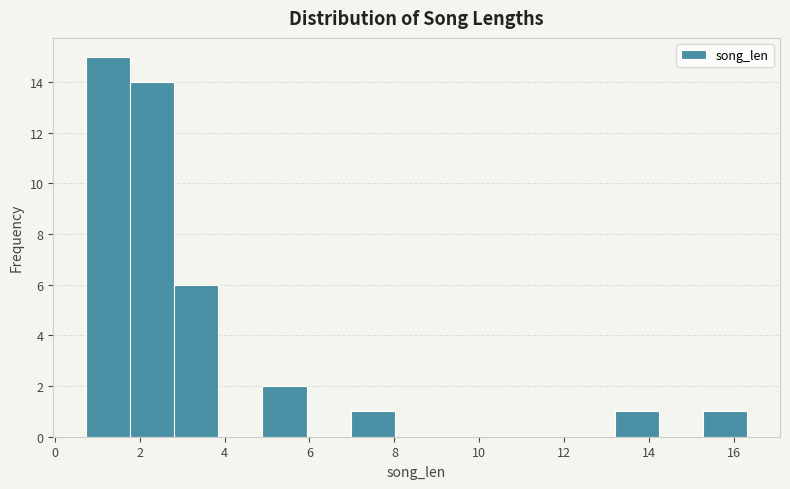

Reading left to right, list every bar in this chart as the range it spans on the x-axis followed by its height. Neither the bar edges nor the heights are printed on the chart, so give them approximately, as read against the axes.

0.8 to 1.8: 15
1.8 to 2.8: 14
2.8 to 3.8: 6
3.8 to 4.8: 0
4.8 to 6.0: 2
6.0 to 7.0: 0
7.0 to 8.0: 1
8.0 to 9.0: 0
9.0 to 10.0: 0
10.0 to 11.2: 0
11.2 to 12.2: 0
12.2 to 13.2: 0
13.2 to 14.2: 1
14.2 to 15.2: 0
15.2 to 16.2: 1